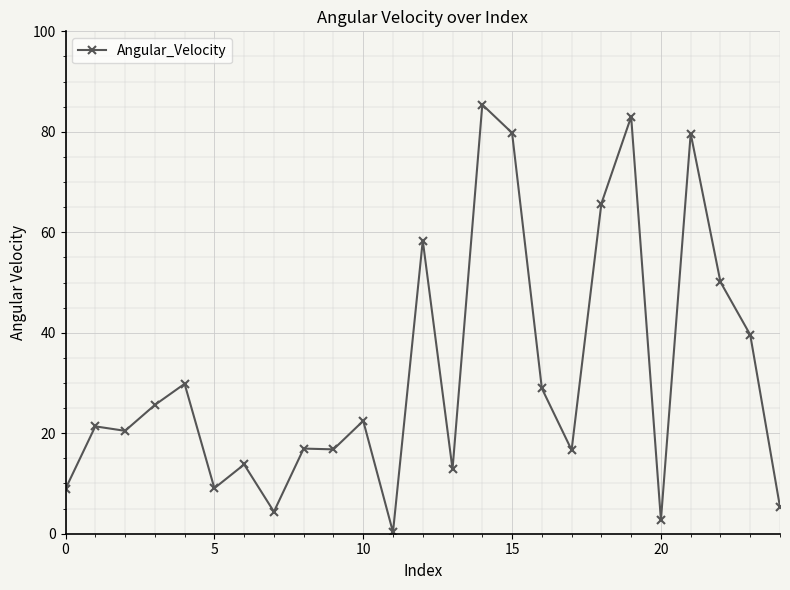

True or false: there are more than 0 points higher than both neighbors.

True